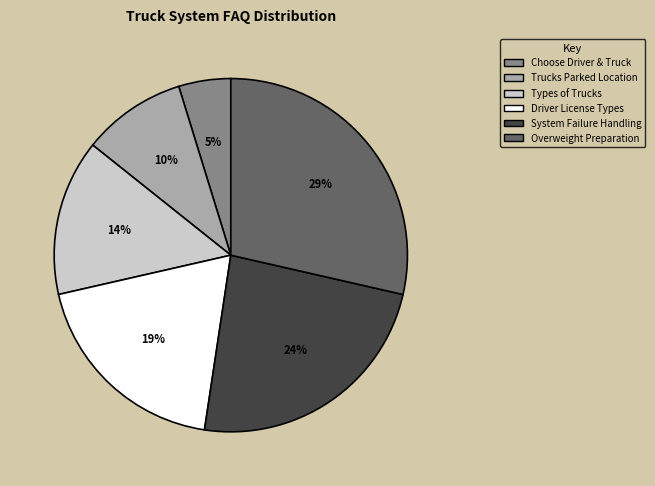

Approximately how many times larger is the value at Trucks Parked Location compared to Choose Driver & Truck?

2.0